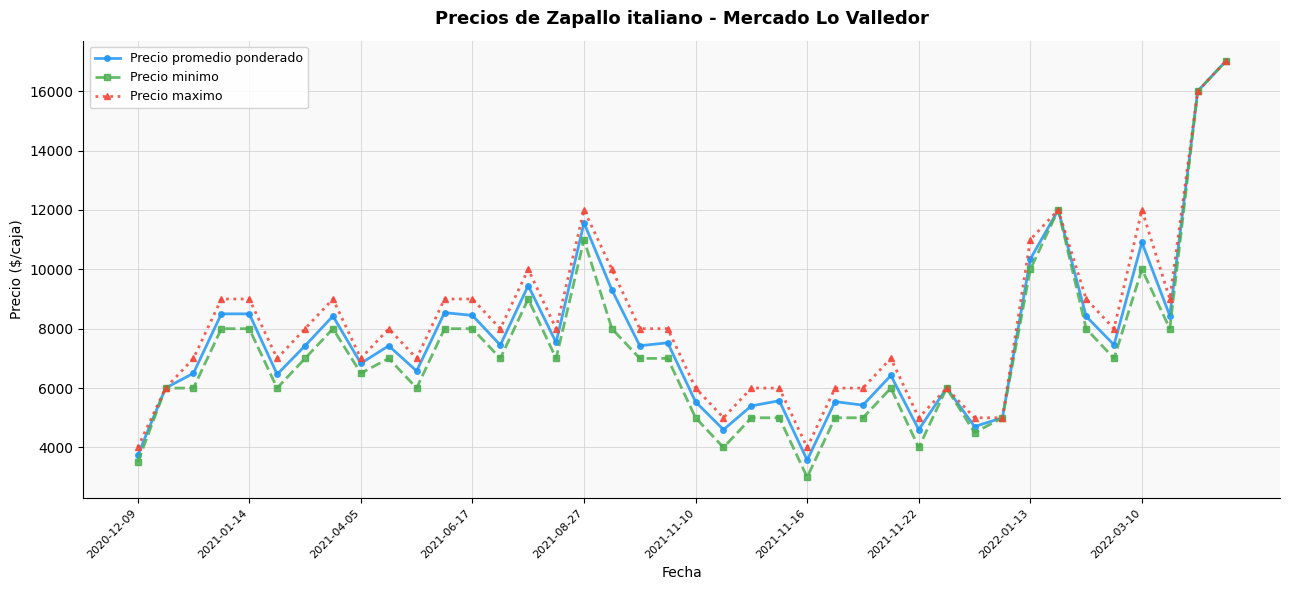

What is the lowest value of the Precio maximo series?

4000